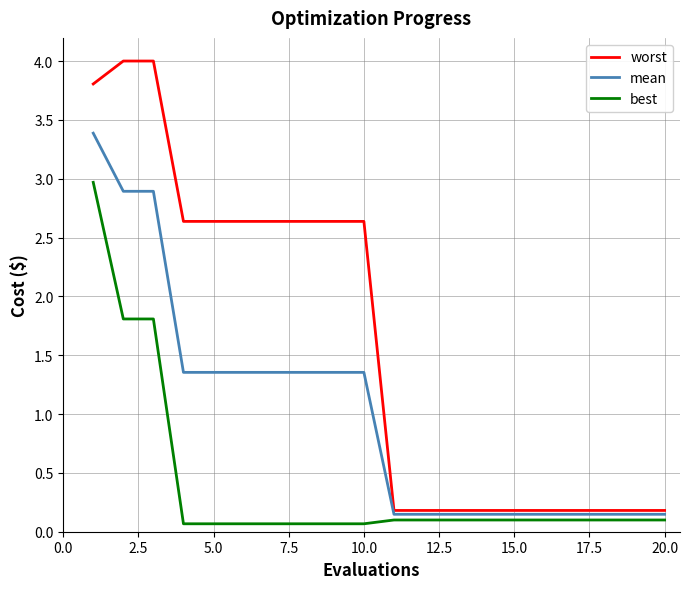

What is the difference between the second highest and minimum values in the worst series?

3.8